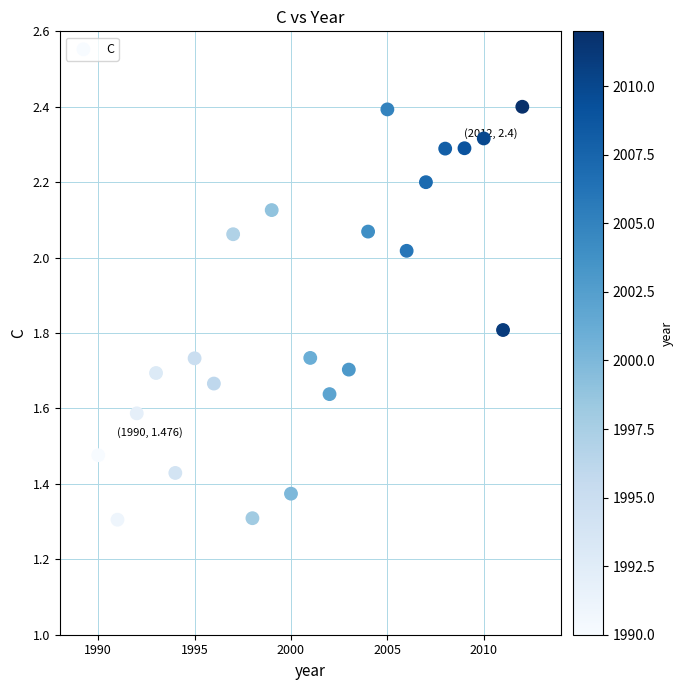

What is the range of Y values (max minus min)?

1.1